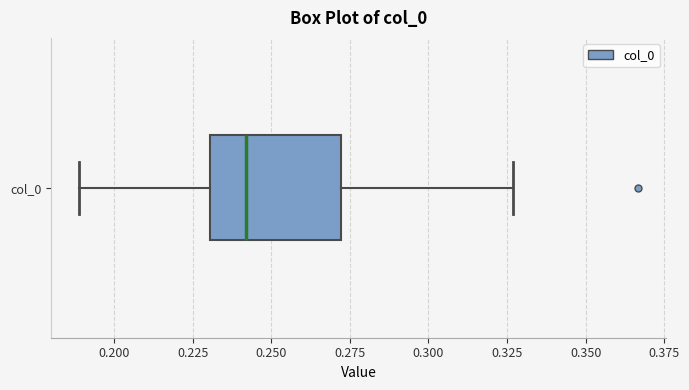

Read this box plot against the x-axis: the position of the median line, the range covered by the box, and the ends of both whiskers. The values are not printed on the chart, so give them approximately, as read against the axis.

median 0.240, box 0.230 to 0.270, whiskers 0.190 to 0.325